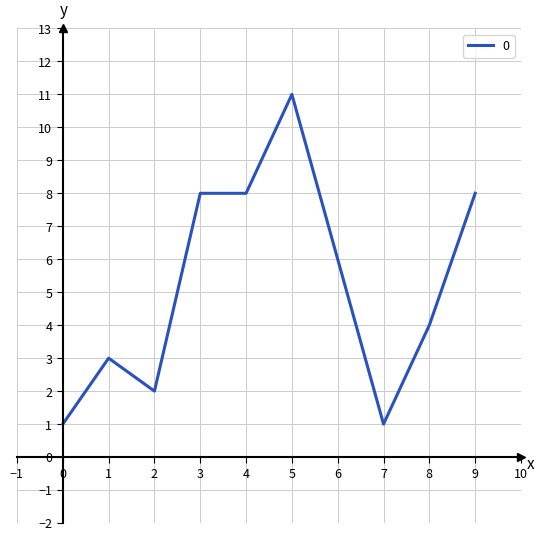

What is the difference between the maximum and minimum values?

10